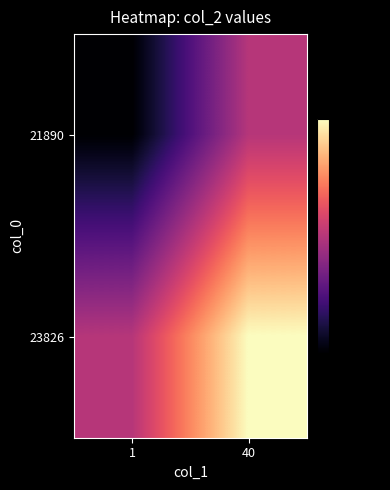

Between 1 and 40, which is larger?

40